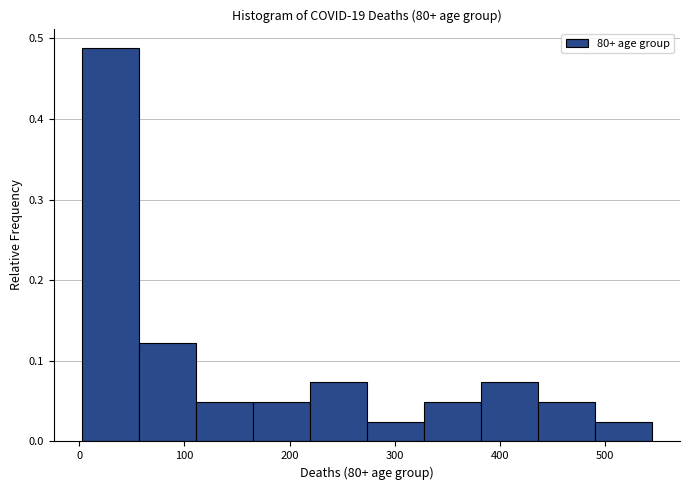

What is the height of the bar covering 330 to 380 on the x-axis? Neither the bar edges nor the heights are printed on the chart, so give them approximately, as read against the axes.

0.05